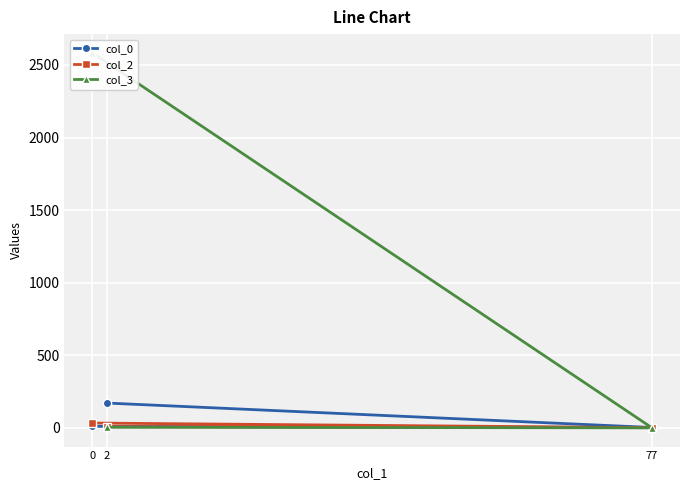

Is it true that col_0 equals 10.0 at 0?

True